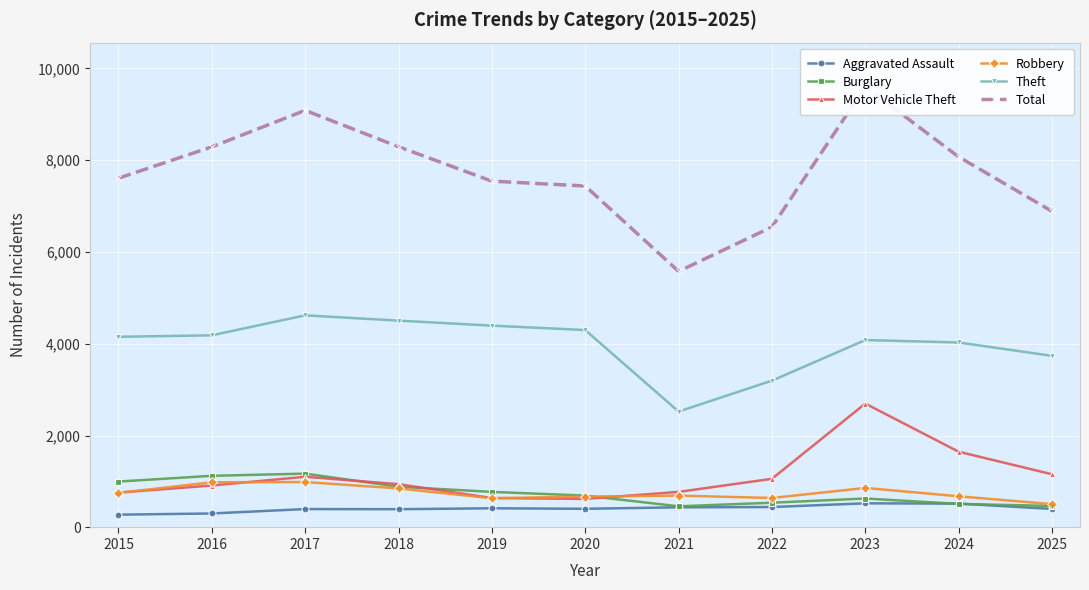

How many interior local valleys does the Theft series have?

1